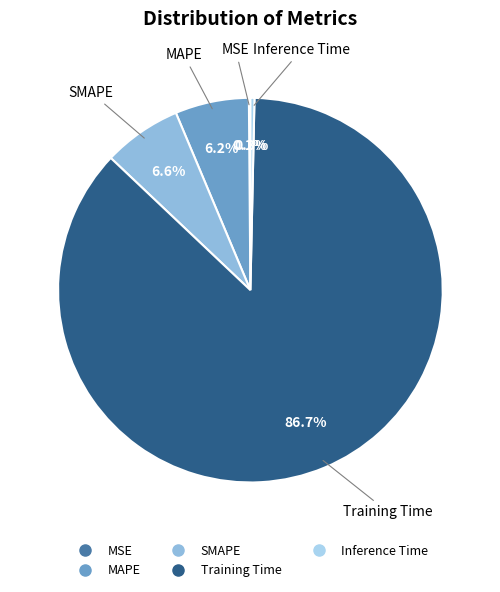

How much of the chart is everything except MAPE?

93.8%